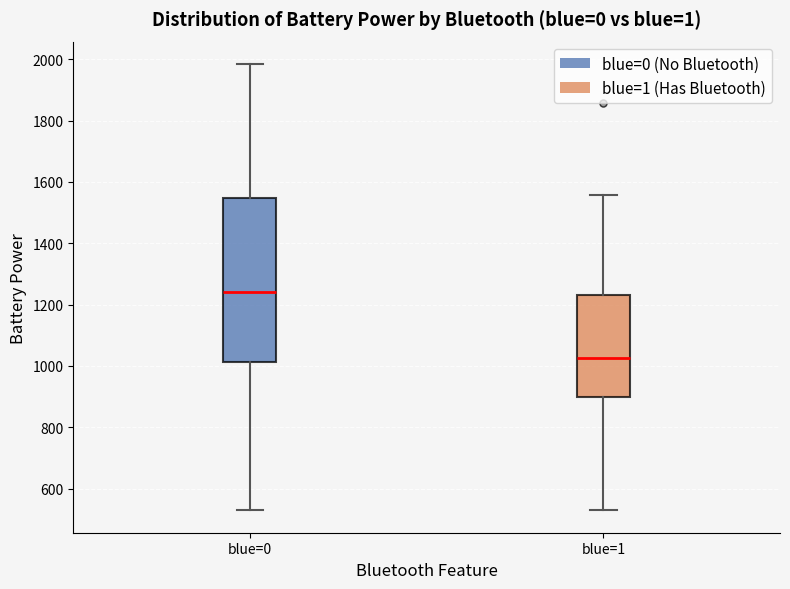

Reading left to right, read every box against the y-axis: the position of its median line, the range the box covers, and the ends of its whiskers. The values are not printed on the chart, so give them approximately, as read against the axis.

blue=0: median 1240, box 1020 to 1540, whiskers 520 to 1980
blue=1: median 1020, box 900 to 1240, whiskers 520 to 1560